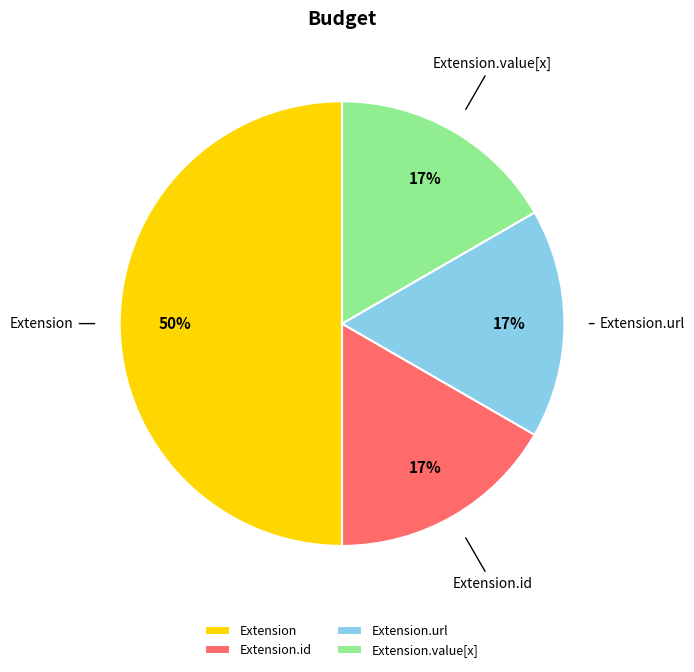

Do Extension.id and Extension.url together represent more than half of the pie?

No